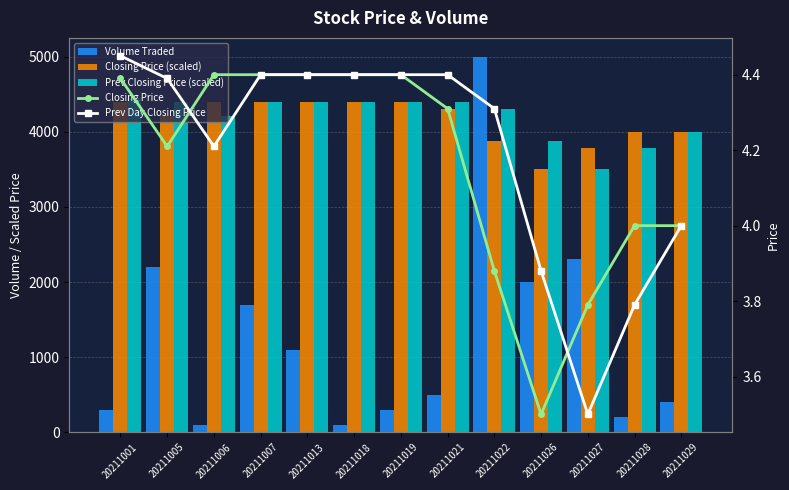

Is it true that Closing Price equals 4.4 at 20211013?

True